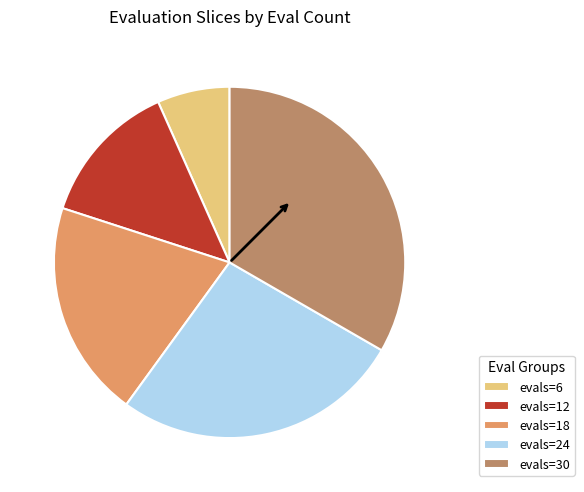

Does evals=24 account for over 50% of the chart?

No